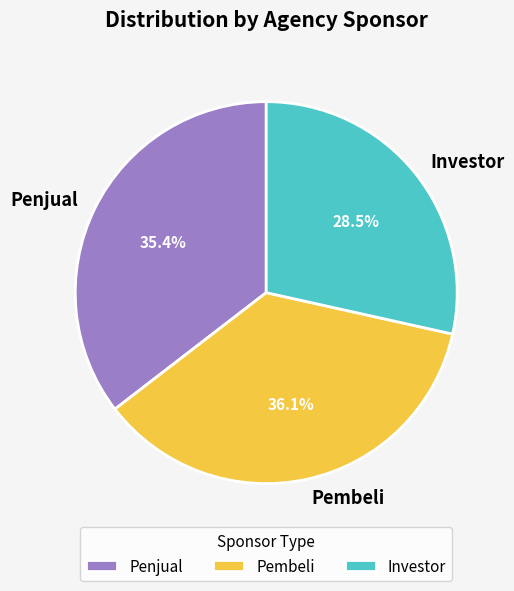

Which category has the biggest portion of the pie?

Pembeli